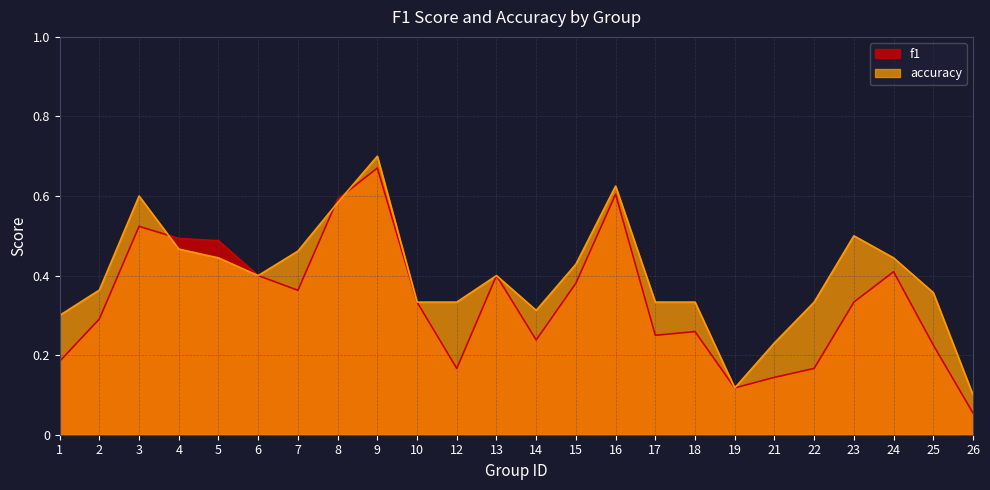

Between 17 and 24, which series saw the biggest shift?

f1